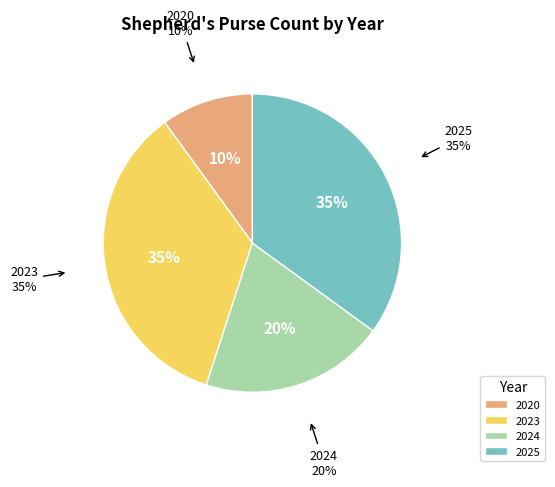

Is there a majority slice in this chart?

No